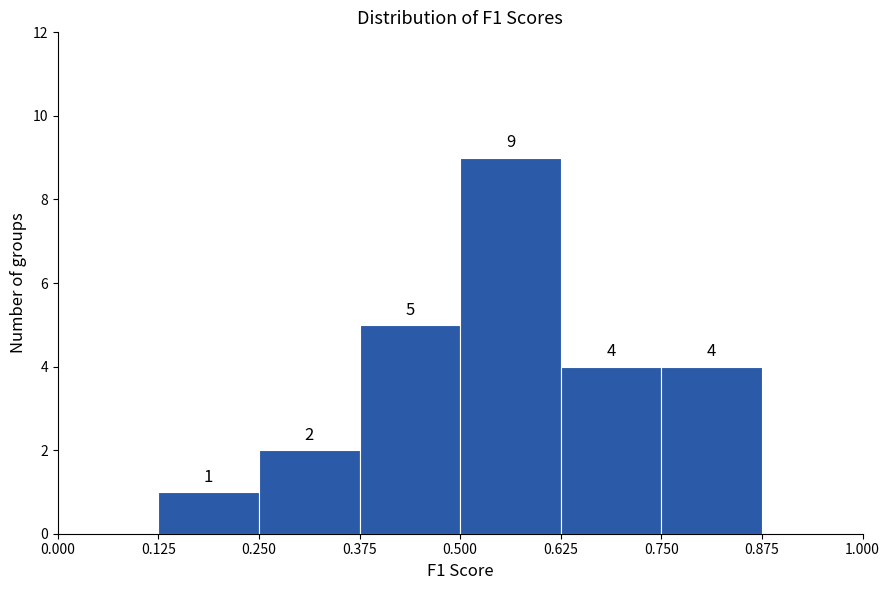

Over which range of the x-axis is the bar tallest?

0.500 to 0.625